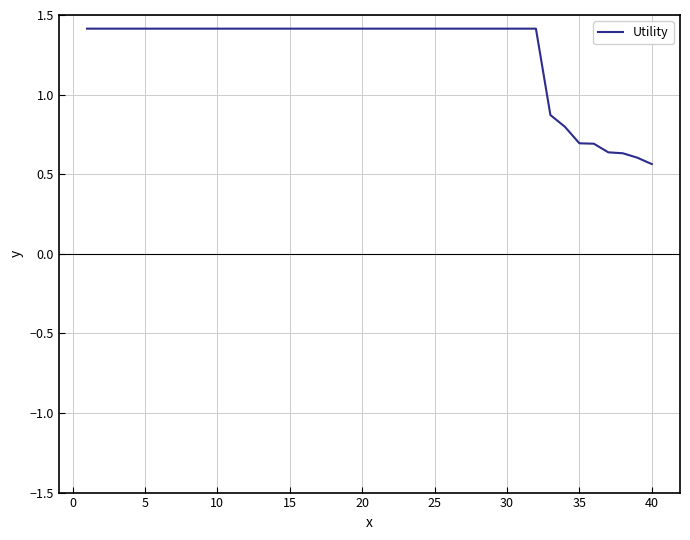

How many values exceed 1?

32